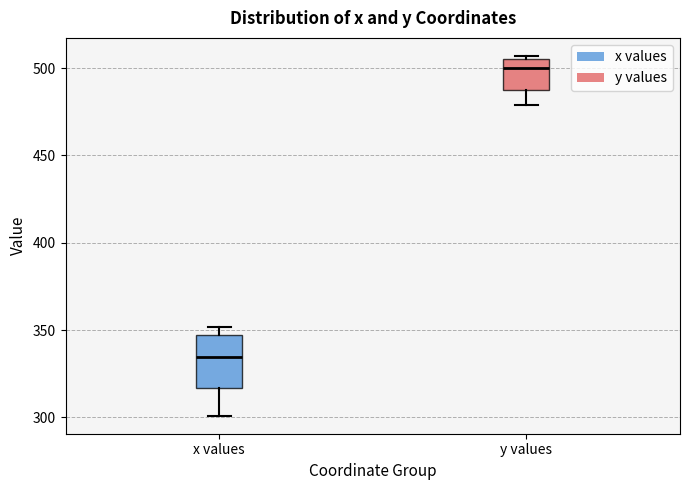

Which box's median line is the lowest?

x values